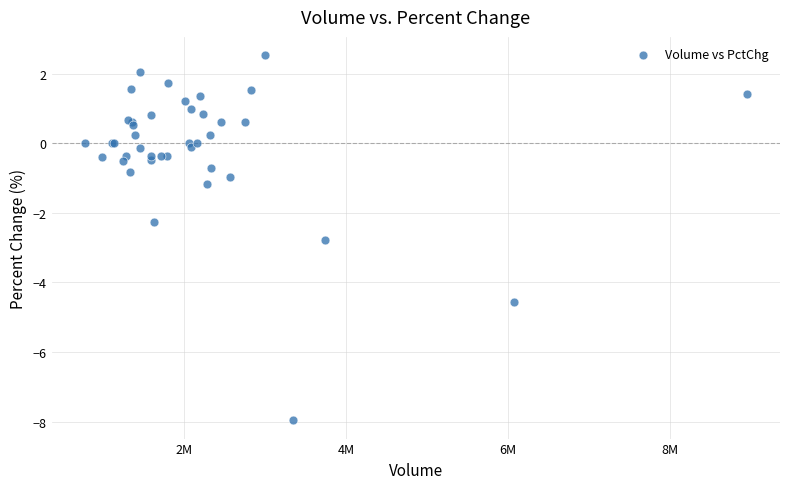

What Y value in the scatter plot is closest to -2?

-2.3